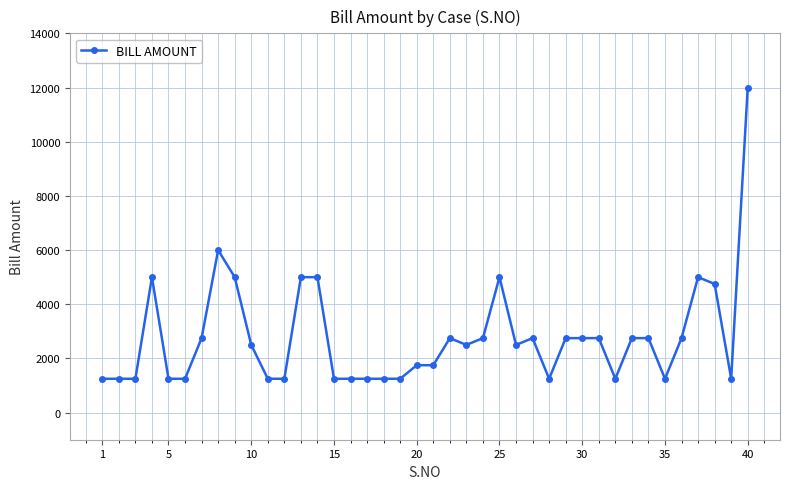

What is the value of the 37th point from the left?

5000